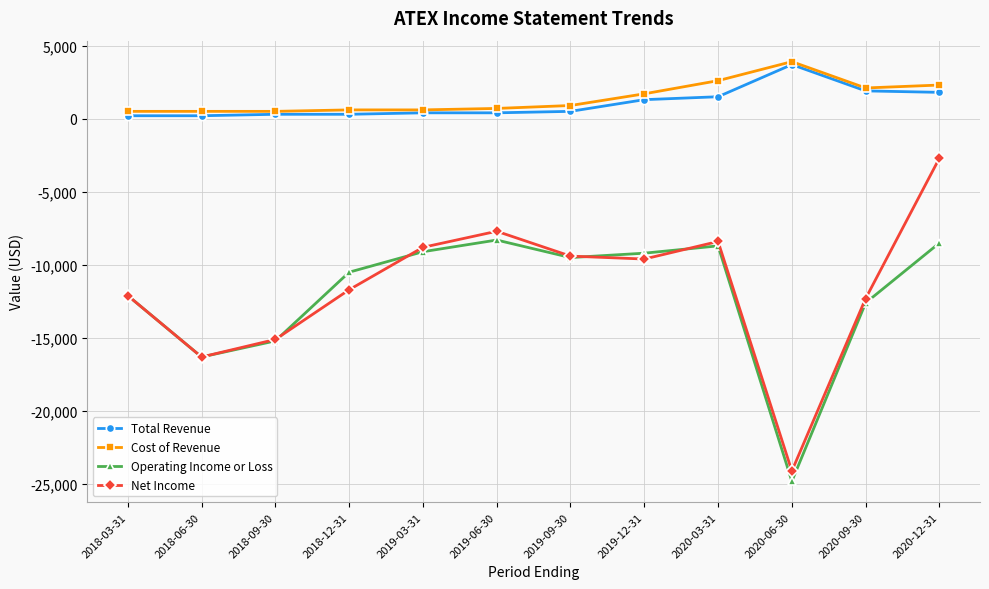

What is the label of the 9th point from the right?

2018-12-31